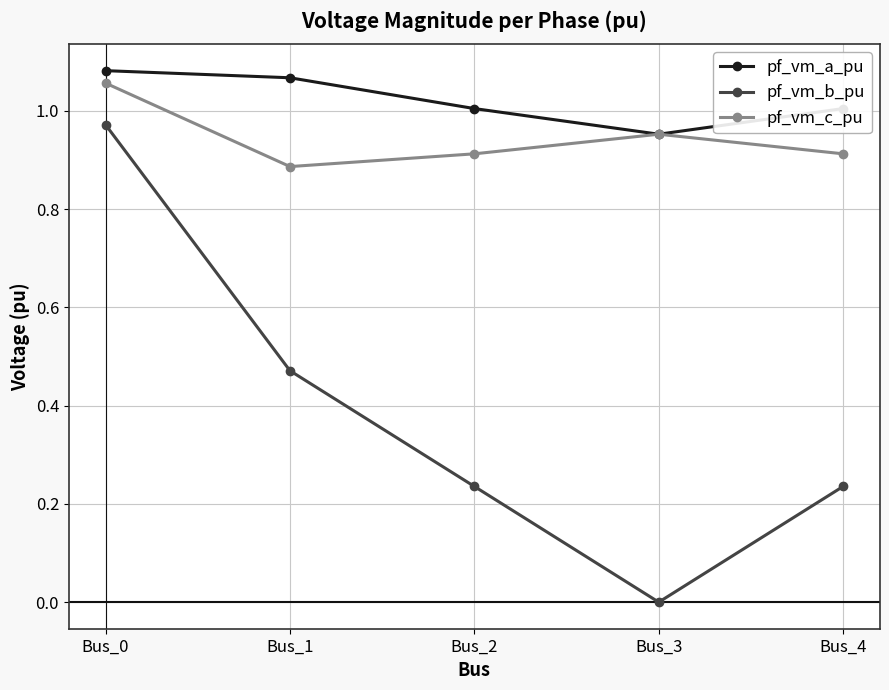

True or false: pf_vm_c_pu and pf_vm_b_pu cross at least once.

False